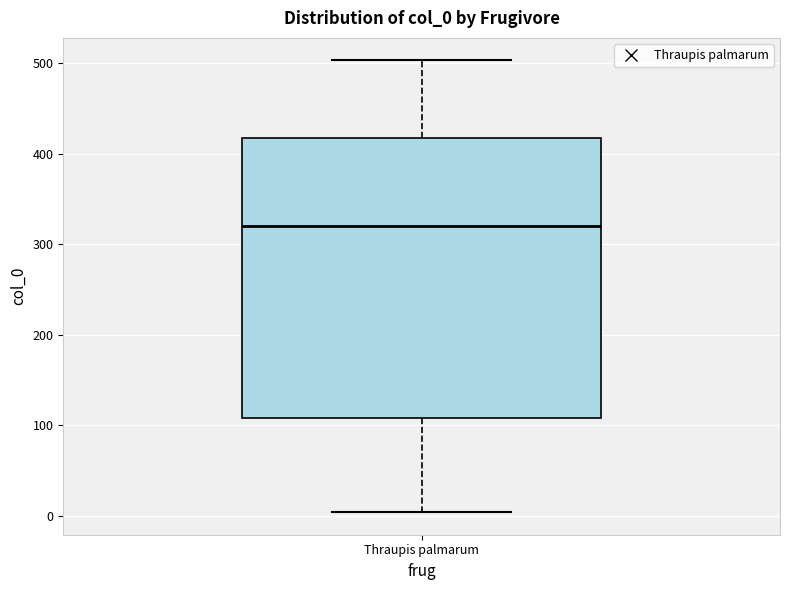

Where does the median line of the box for Thraupis palmarum sit on the y-axis? The values are not printed on the chart, so give them approximately, as read against the axis.

320